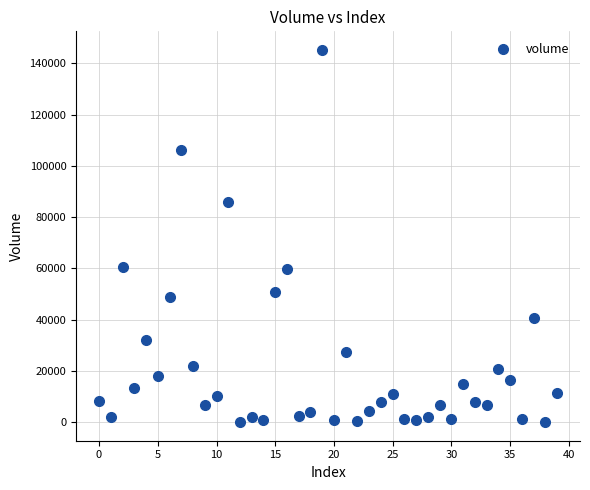

What is the range of Y values (max minus min)?

145131.4